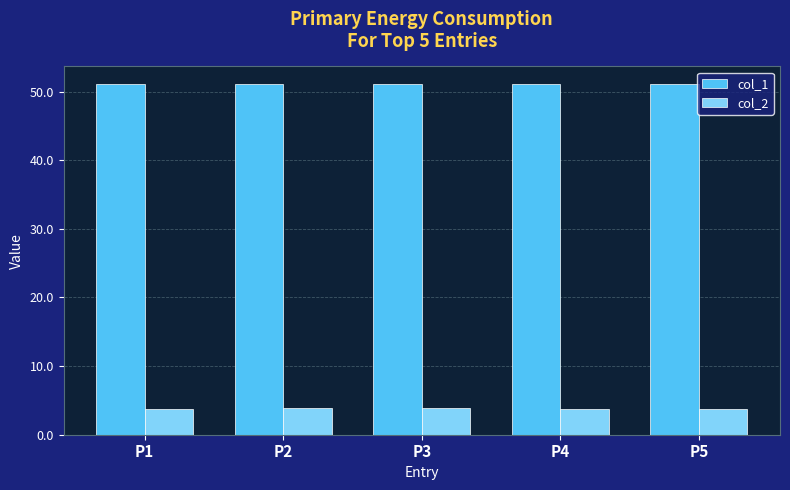

What is the highest value of the col_1 series?

51.1